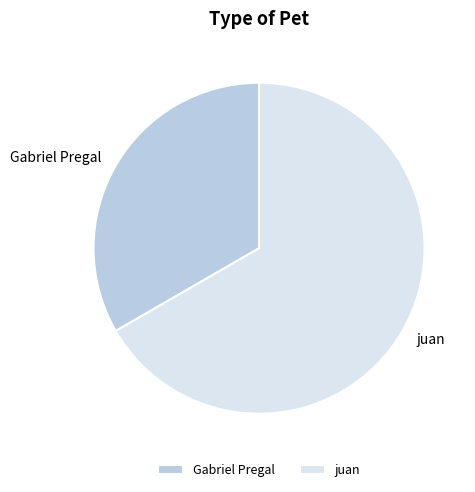

Which slice is the largest?

juan